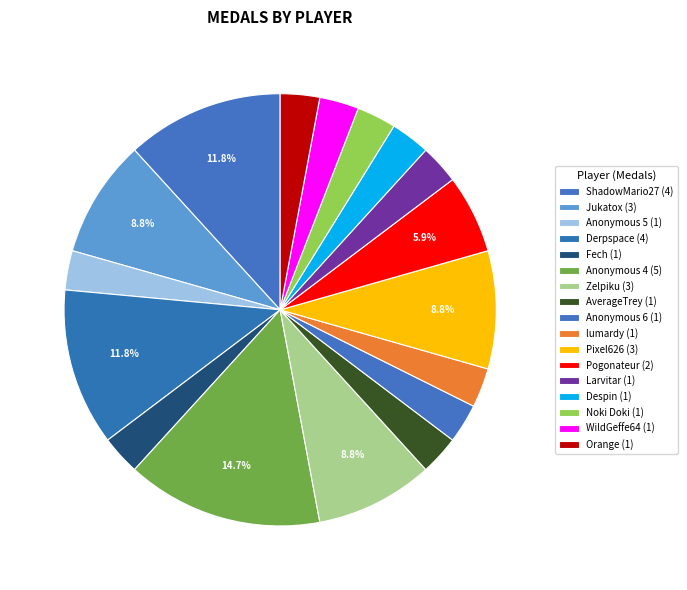

Rank the categories by value from lowest to highest.

Anonymous 5, Fech, AverageTrey, Anonymous 6, lumardy, Larvitar, Despin, Noki Doki, WildGeffe64, Orange, Pogonateur, Jukatox, Zelpiku, Pixel626, ShadowMario27, Derpspace, Anonymous 4